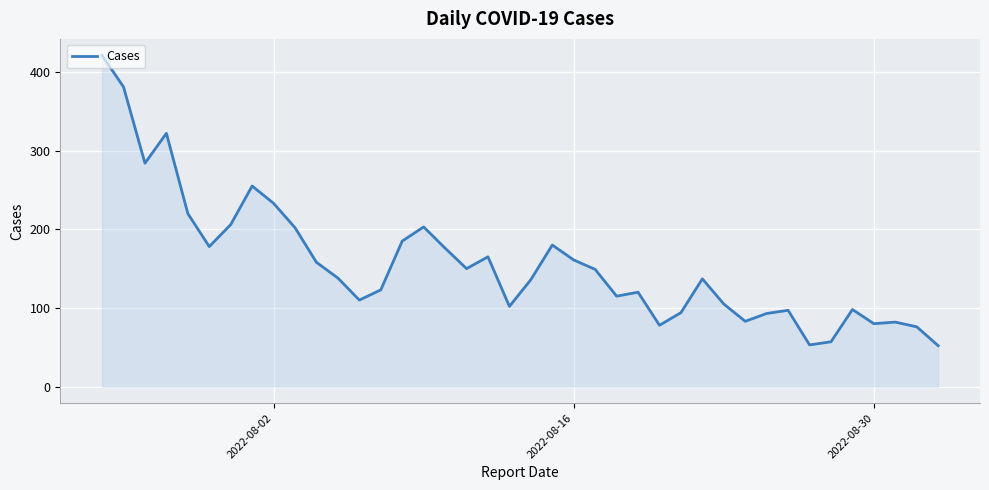

How many categories are shown in the chart?

40